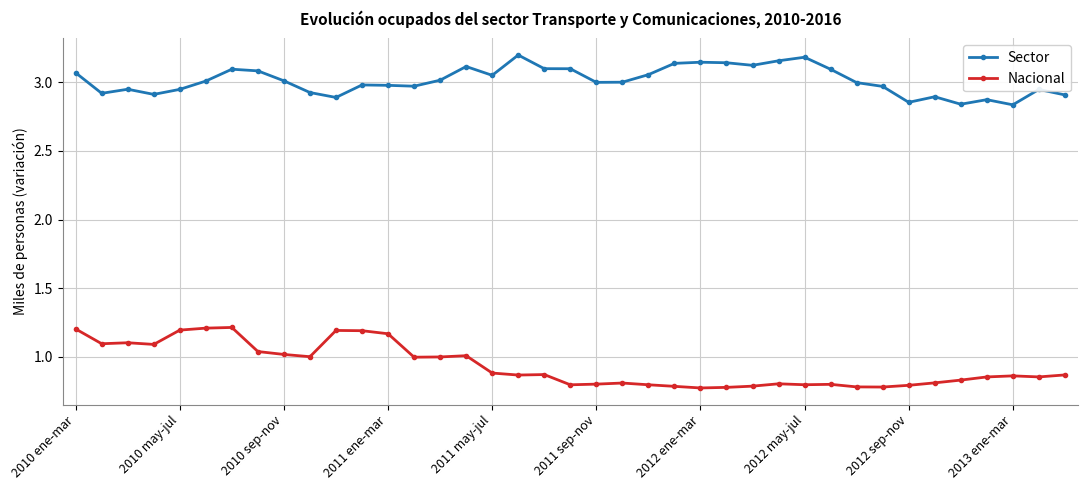

Rank the series by their maximum value, from lowest to highest.

Nacional, Sector